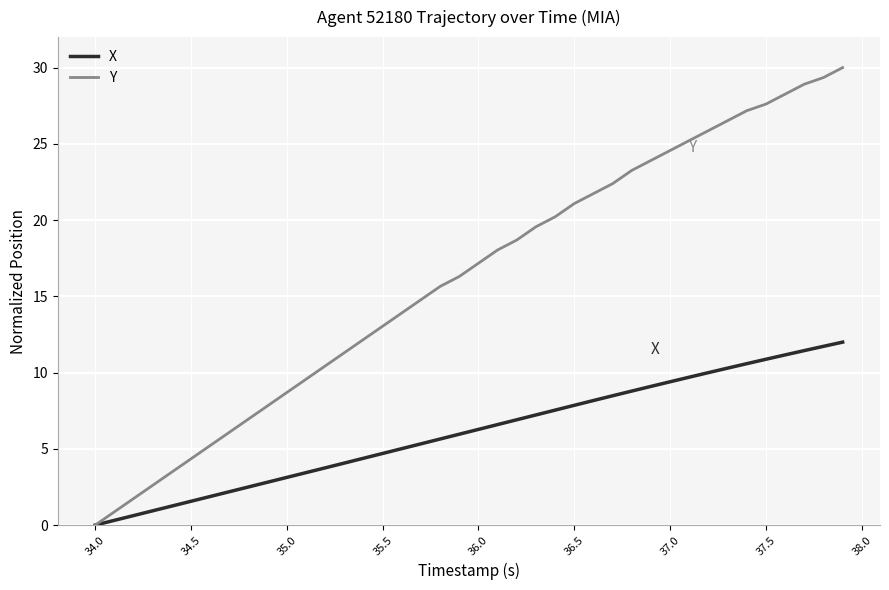

List the series in order of their peak value, highest first.

Y, X